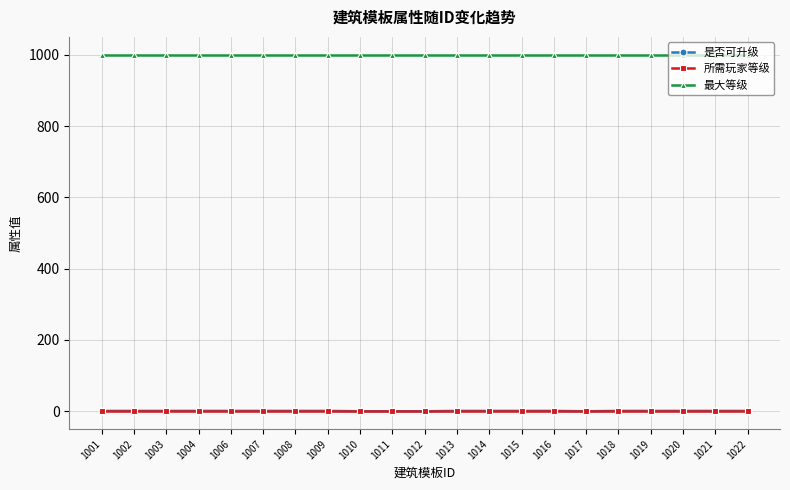

What is the value of the 最大等级 point at the 12th from the left?

1000